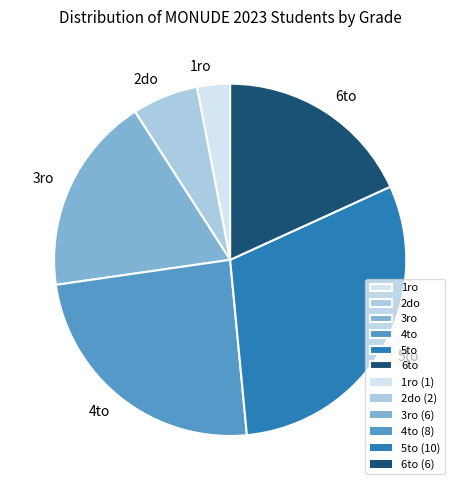

How many segments does this pie chart have?

6